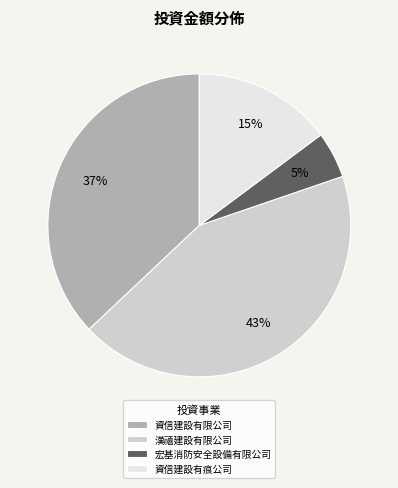

The 宏基消防安全設備有限公司 slice represents 14% of the pie. True or false?

False